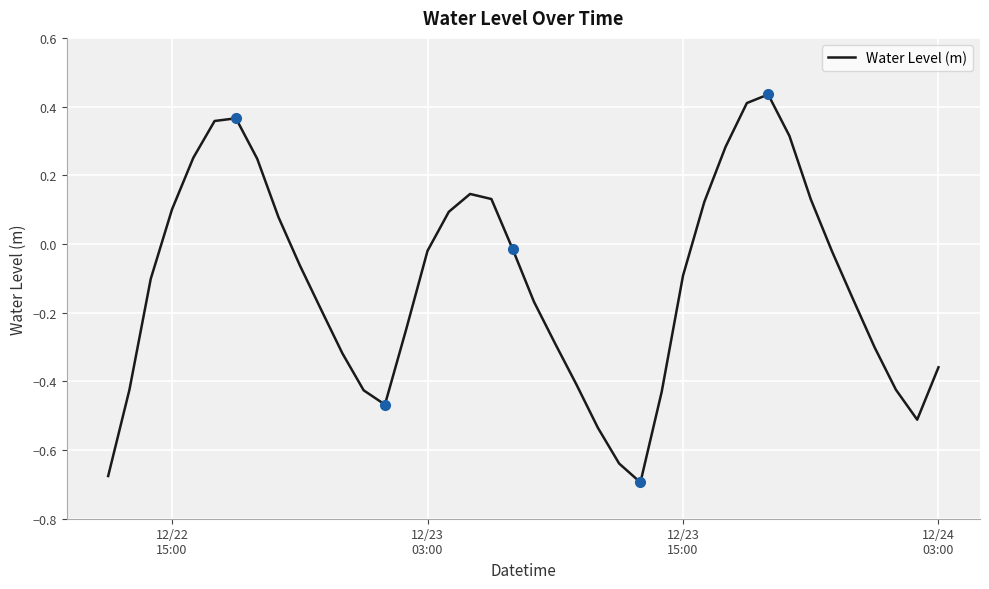

What is the difference between the maximum and minimum values?

1.1